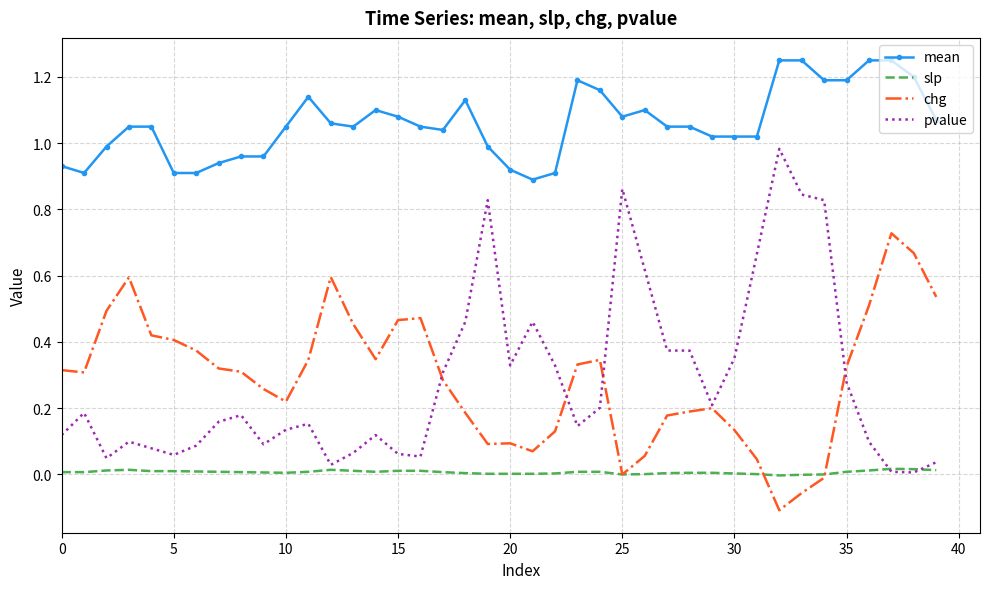

Which series has the largest range (max minus min)?

pvalue